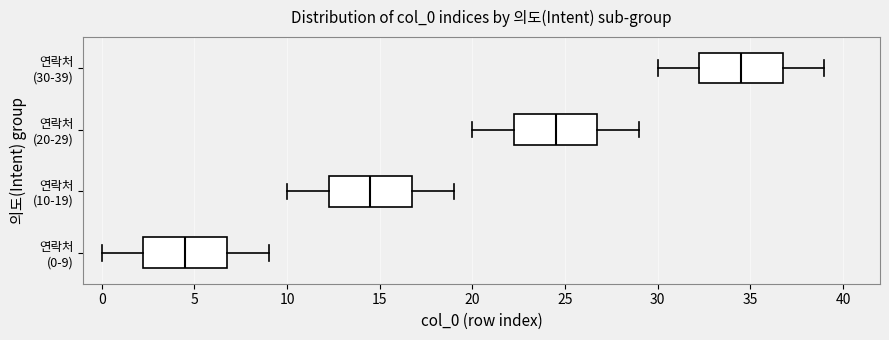

Reading bottom to top, read every box against the x-axis: the position of its median line, the range the box covers, and the ends of its whiskers. The values are not printed on the chart, so give them approximately, as read against the axis.

연락처 (0-9): median 4.5, box 2.5 to 7.0, whiskers 0.0 to 9.0
연락처 (10-19): median 14.5, box 12.5 to 17.0, whiskers 10.0 to 19.0
연락처 (20-29): median 24.5, box 22.5 to 27.0, whiskers 20.0 to 29.0
연락처 (30-39): median 34.5, box 32.5 to 37.0, whiskers 30.0 to 39.0